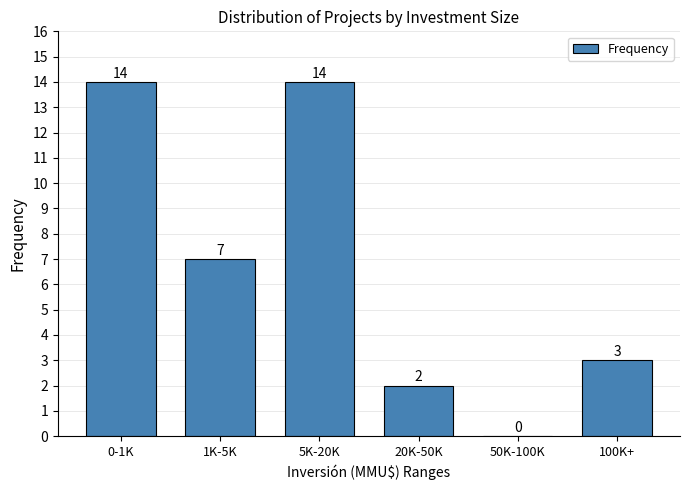

Reading right to left, transcribe all the data shown in this chart.

100K+=3	50K-100K=0	20K-50K=2	5K-20K=14	1K-5K=7	0-1K=14